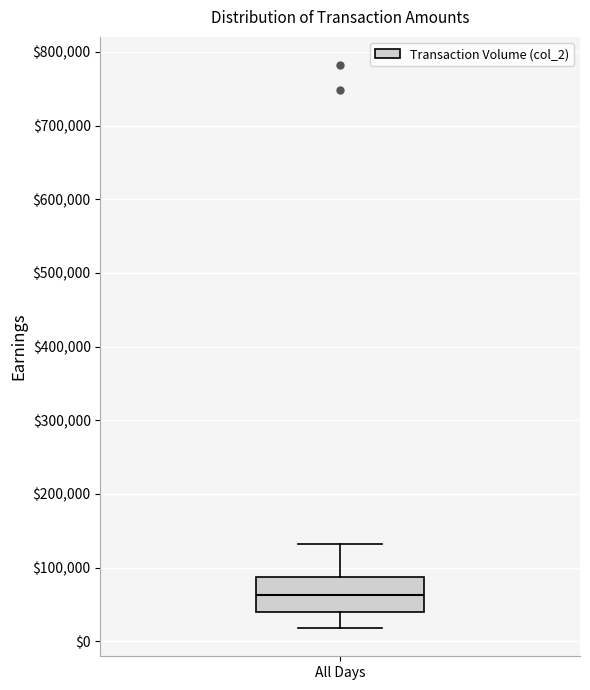

Transcribe this box plot: give where the median line is, the range the box spans, and where the two whiskers end, as read against the y-axis. The values are not printed on the chart, so give them approximately, as read against the axis.

median 60000, box 40000 to 90000, whiskers 20000 to 130000